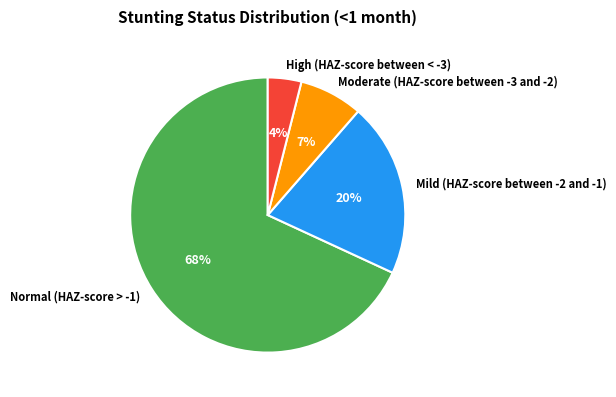

Does any single category account for the majority?

Yes